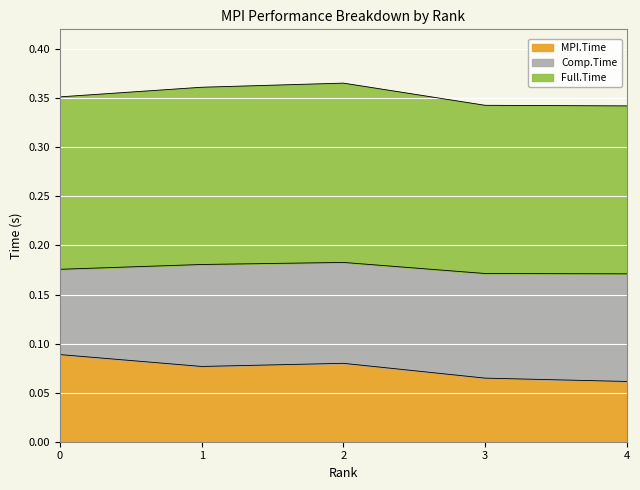

The MPI.Time series shows 0.0 at 3. True or false?

False